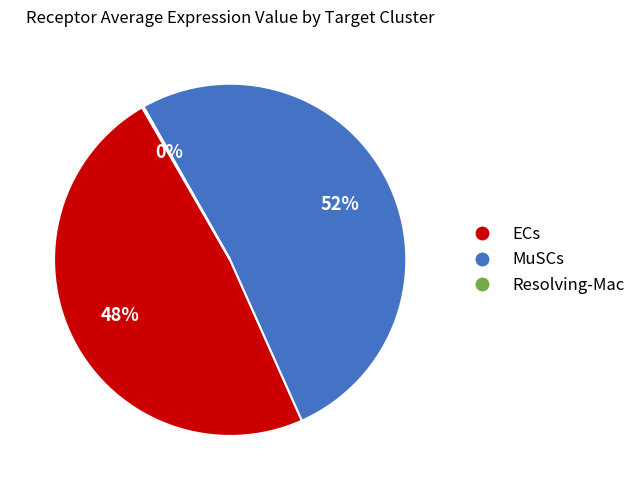

To the nearest percent, what portion does MuSCs represent?

52%